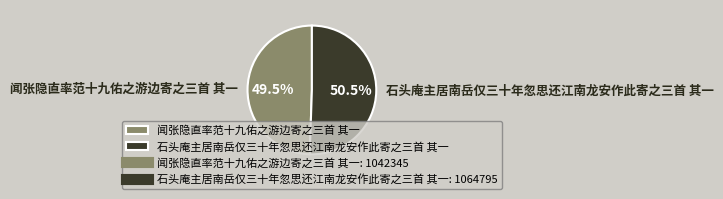

How many segments does this pie chart have?

2